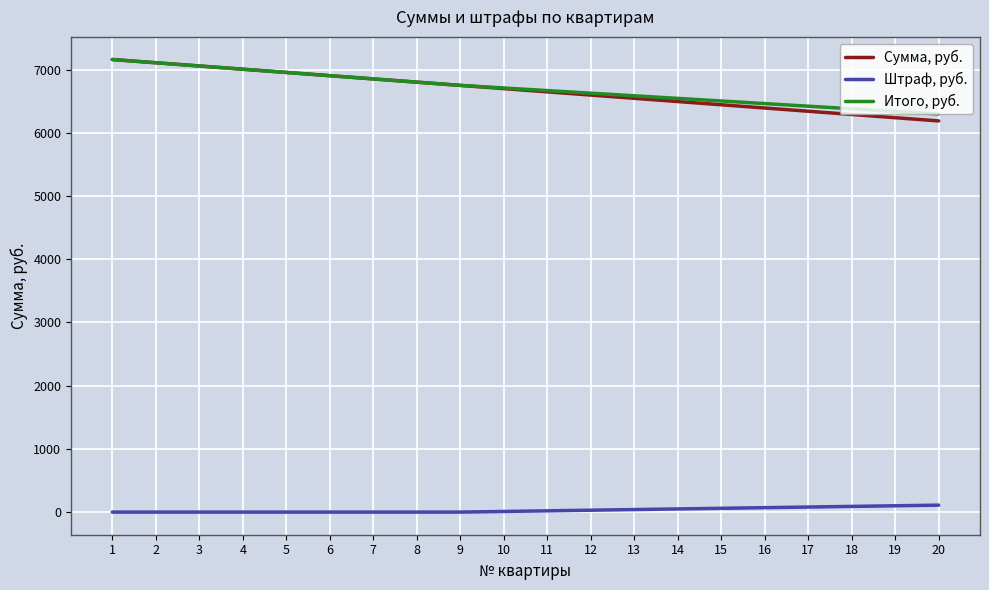

Which series has the widest spread of values?

Сумма, руб.